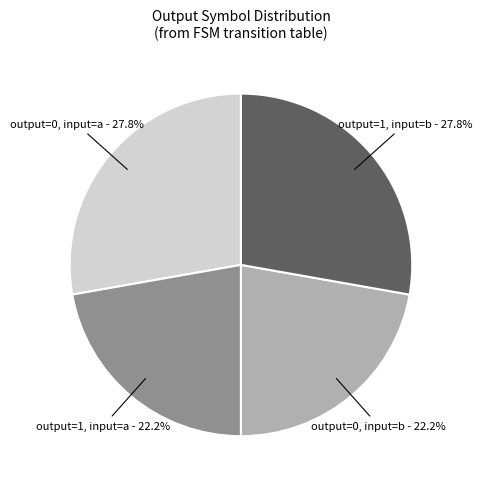

What percentage is NOT represented by output=0, input=b?

77.8%